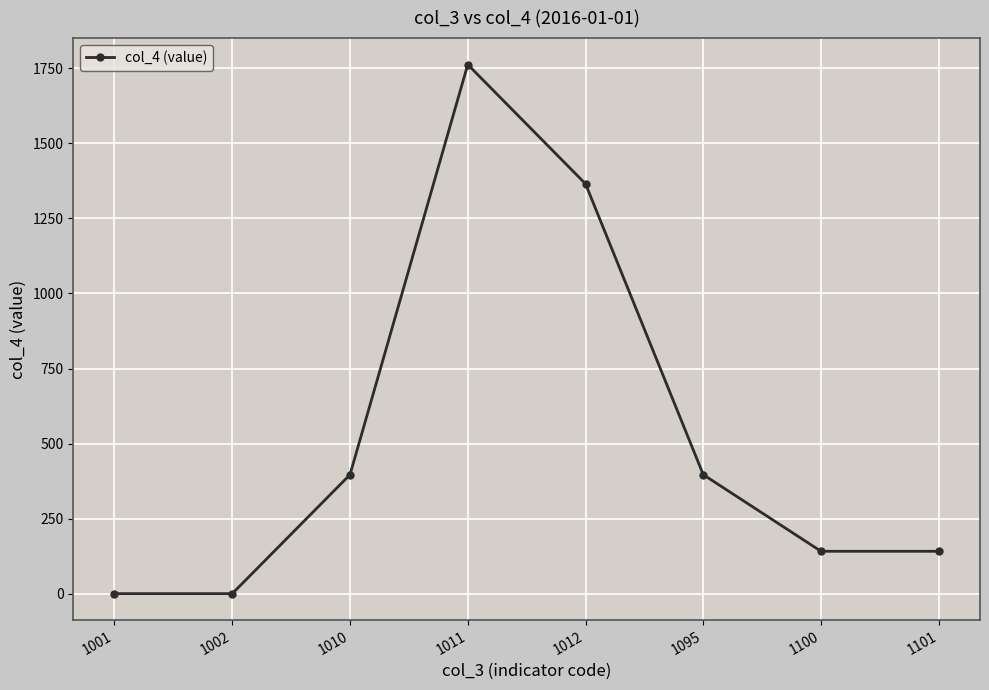

Reading left to right, list all the values displayed in this chart.

1001=1	1002=1	1010=397	1011=1762	1012=1365	1095=397	1100=142	1101=142